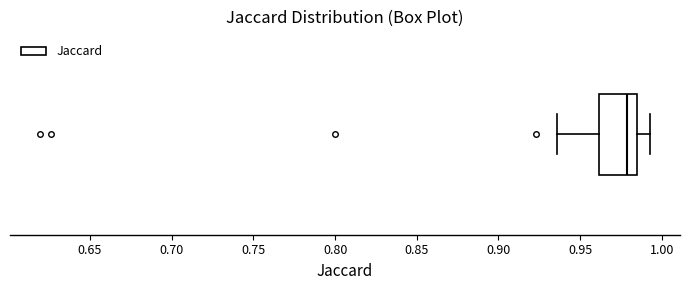

Where does the left whisker of the box end on the x-axis? The values are not printed on the chart, so give them approximately, as read against the axis.

0.935